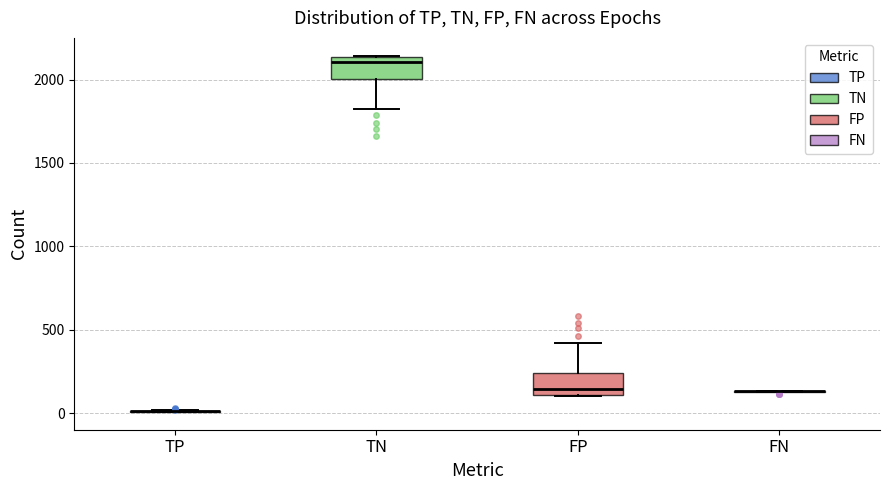

Reading left to right, read every box against the y-axis: the position of its median line, the range the box covers, and the ends of its whiskers. The values are not printed on the chart, so give them approximately, as read against the axis.

TP: box collapsed to a line at 0, whiskers 0 to 0
TN: median 2100, box 2000 to 2150, whiskers 1850 to 2150
FP: median 150, box 100 to 250, whiskers 100 to 400
FN: box collapsed to a line at 150, whiskers 100 to 150